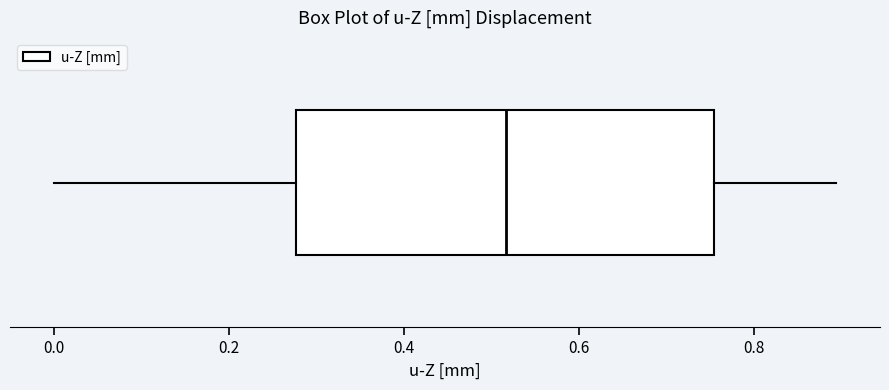

Read this box plot against the x-axis: the position of the median line, the range covered by the box, and the ends of both whiskers. The values are not printed on the chart, so give them approximately, as read against the axis.

median 0.52, box 0.28 to 0.76, whiskers 0.00 to 0.90